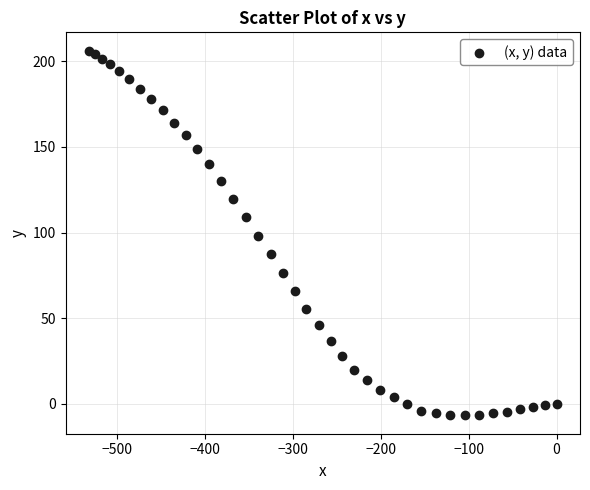

What is the range of Y values (max minus min)?

212.8